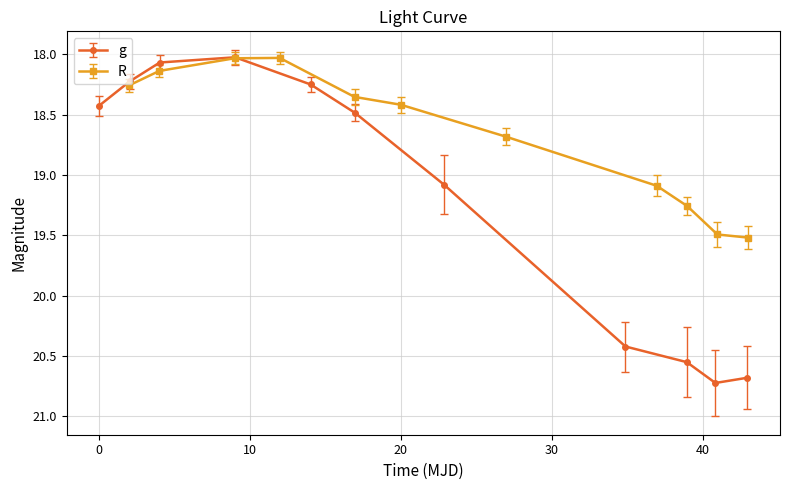

Which series has the largest range (max minus min)?

g